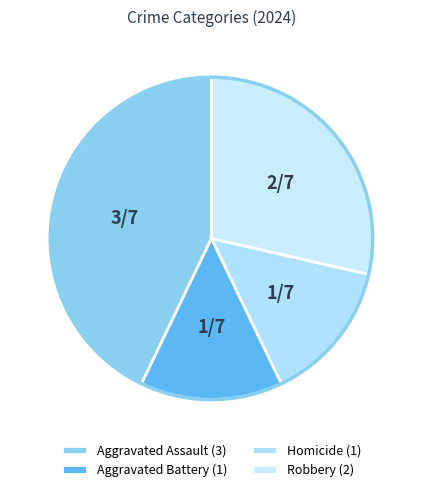

What percentage is NOT represented by Aggravated Assault?

57.1%